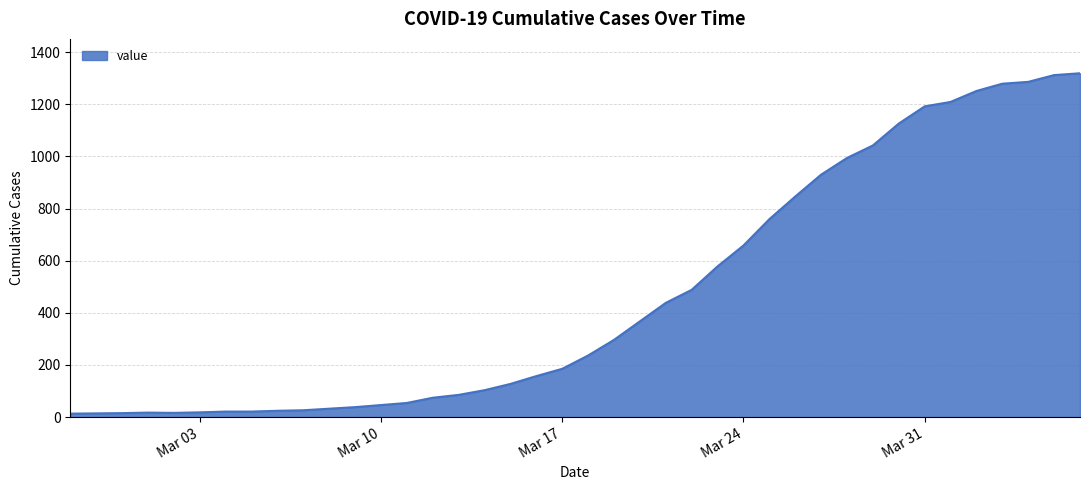

Count the number of data series in this chart.

1